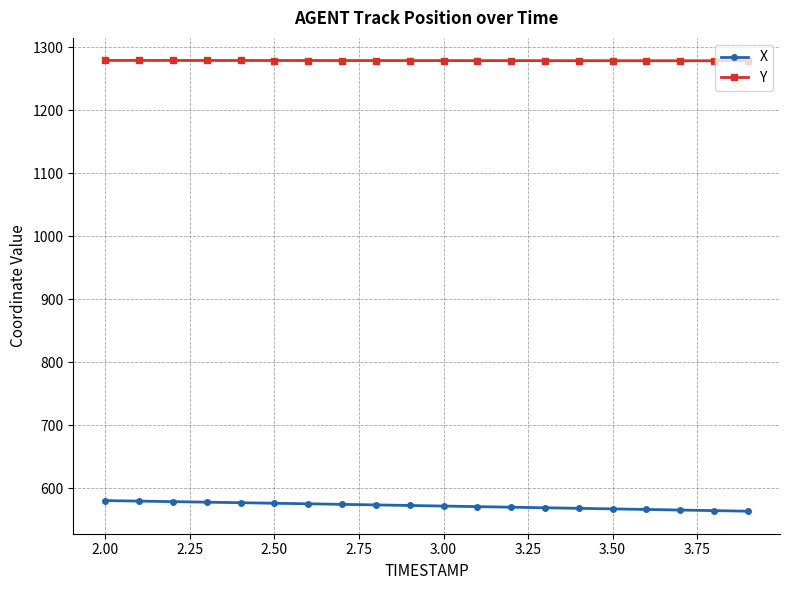

At how many categories does at least one series exceed 698?

20